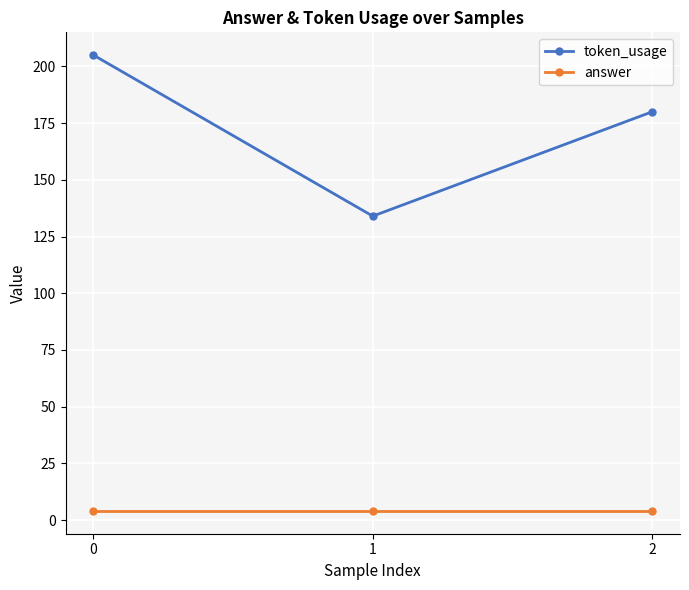

How many categories are shown in the chart?

3